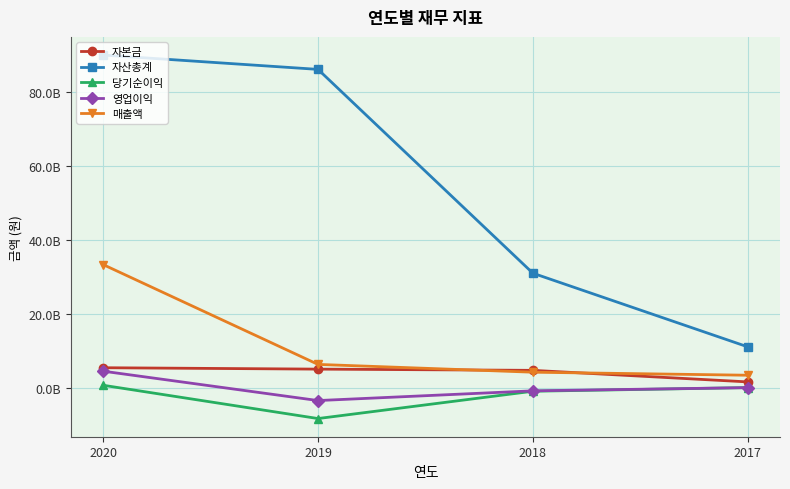

True or false: 자본금 and 자산총계 cross at least once.

False